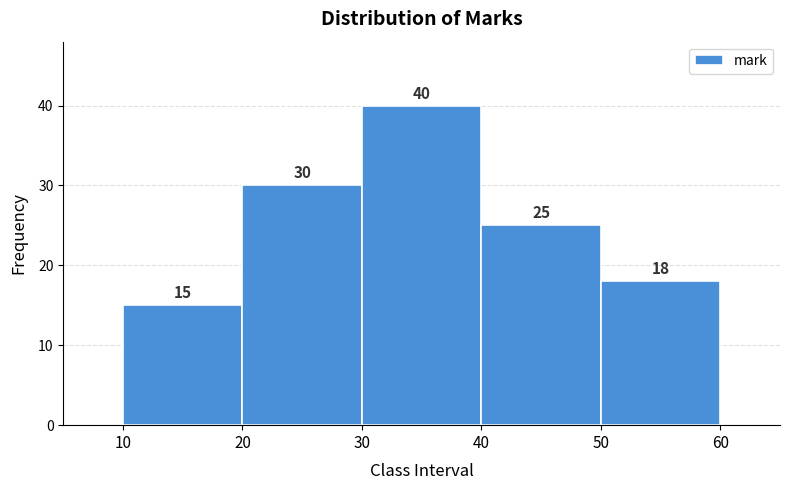

How tall is the bar that spans 50 to 60 on the x-axis?

18